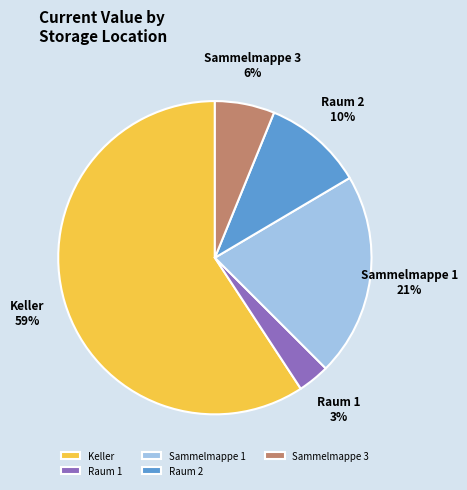

Is there any slice that represents more than half of the pie?

Yes